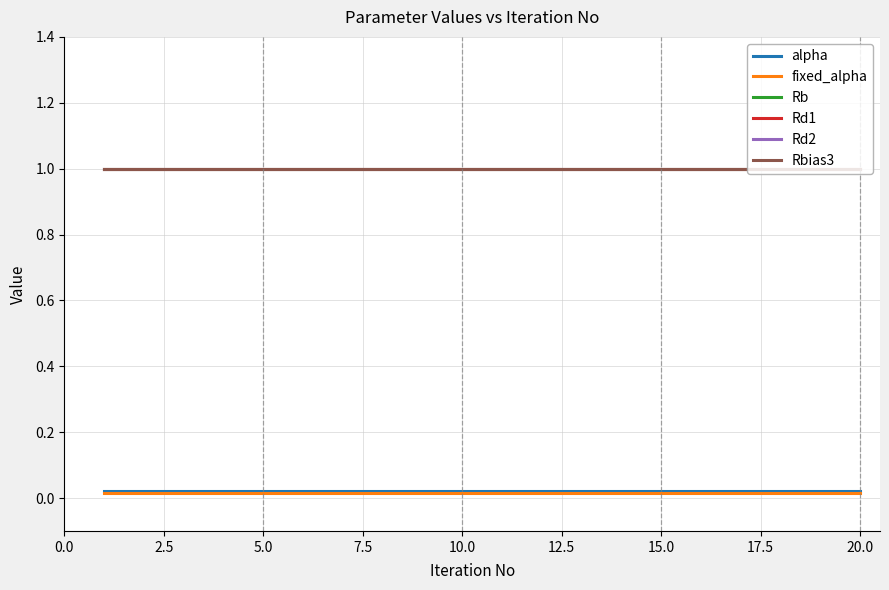

Reading left to right, what are all the values shown in this chart?

alpha: 0.0	0.0	0.0	0.0	0.0	0.0	0.0	0.0	0.0	0.0	0.0	0.0	0.0	0.0	0.0	0.0	0.0	0.0	0.0	0.0
fixed_alpha: 0.0	0.0	0.0	0.0	0.0	0.0	0.0	0.0	0.0	0.0	0.0	0.0	0.0	0.0	0.0	0.0	0.0	0.0	0.0	0.0
Rb: 1.0	1.0	1.0	1.0	1.0	1.0	1.0	1.0	1.0	1.0	1.0	1.0	1.0	1.0	1.0	1.0	1.0	1.0	1.0	1.0
Rd1: 1.0	1.0	1.0	1.0	1.0	1.0	1.0	1.0	1.0	1.0	1.0	1.0	1.0	1.0	1.0	1.0	1.0	1.0	1.0	1.0
Rd2: 1.0	1.0	1.0	1.0	1.0	1.0	1.0	1.0	1.0	1.0	1.0	1.0	1.0	1.0	1.0	1.0	1.0	1.0	1.0	1.0
Rbias3: 1.0	1.0	1.0	1.0	1.0	1.0	1.0	1.0	1.0	1.0	1.0	1.0	1.0	1.0	1.0	1.0	1.0	1.0	1.0	1.0